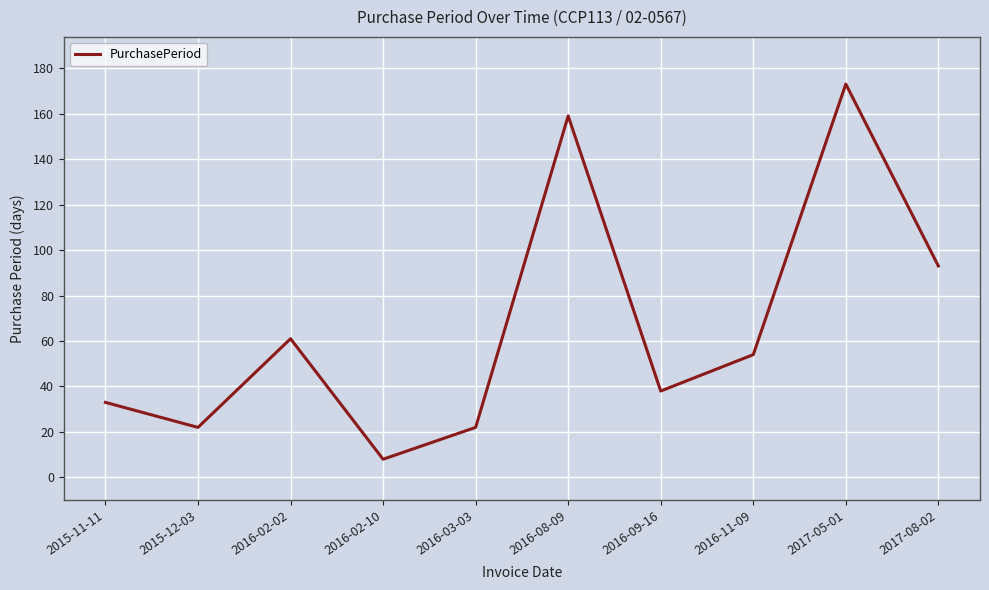

Where is the first local minimum?

2015-12-03